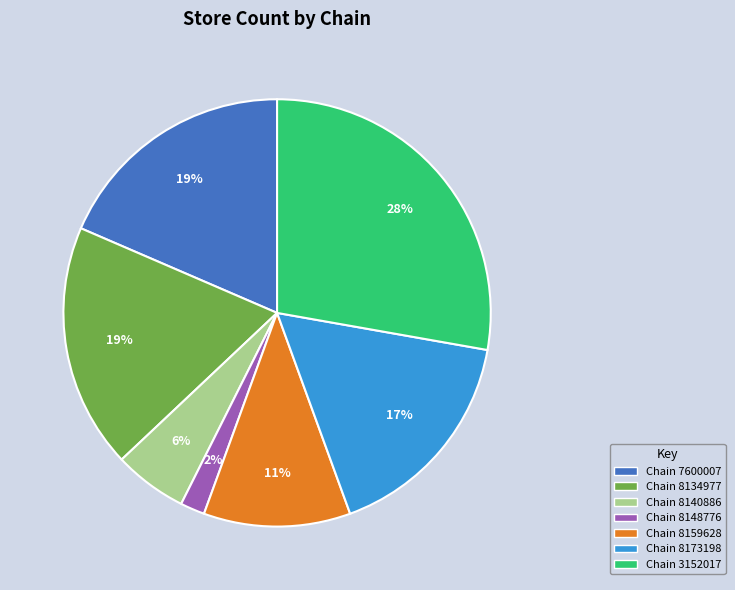

Is there any slice that represents more than half of the pie?

No